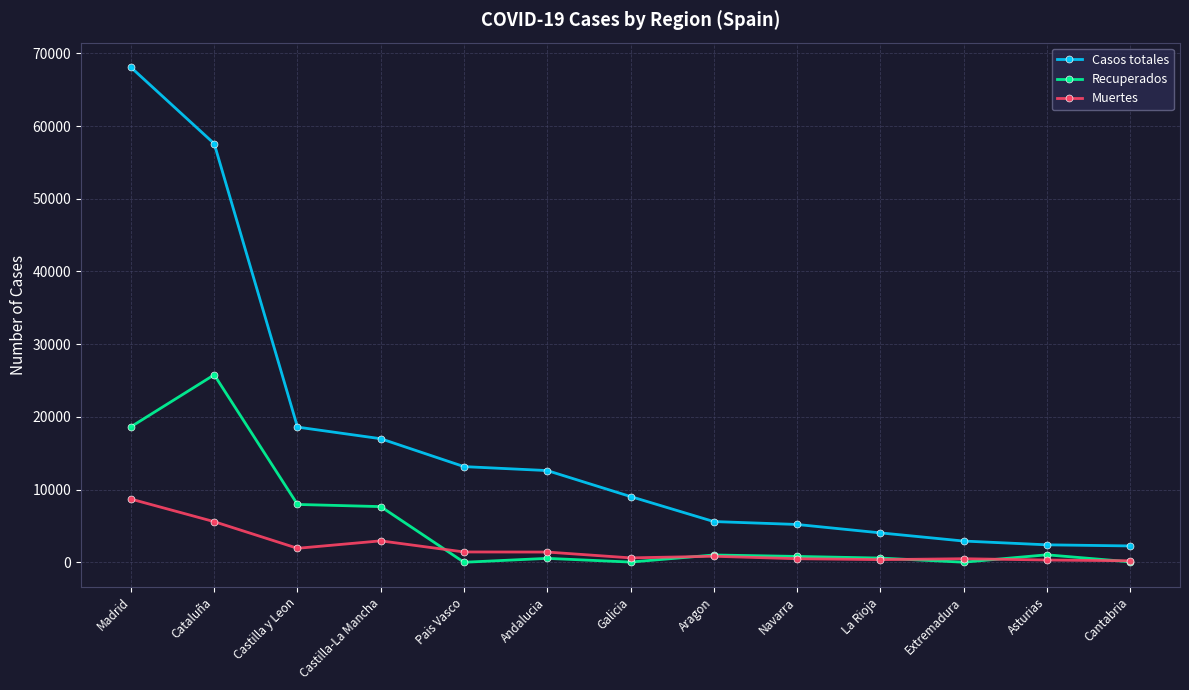

How many categories are shown in the chart?

13